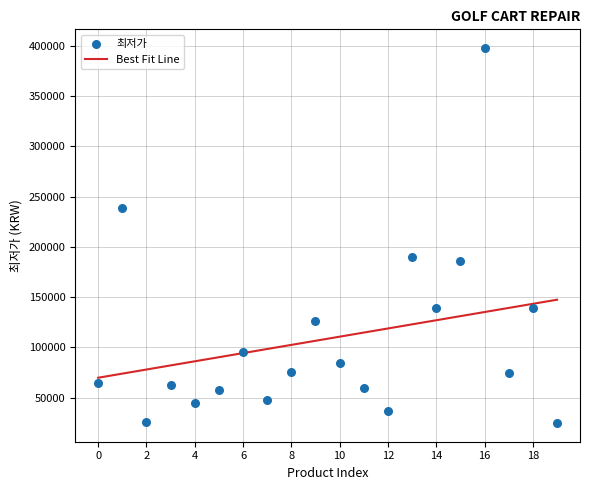

What is the change in value from 1 to 6?

-144000